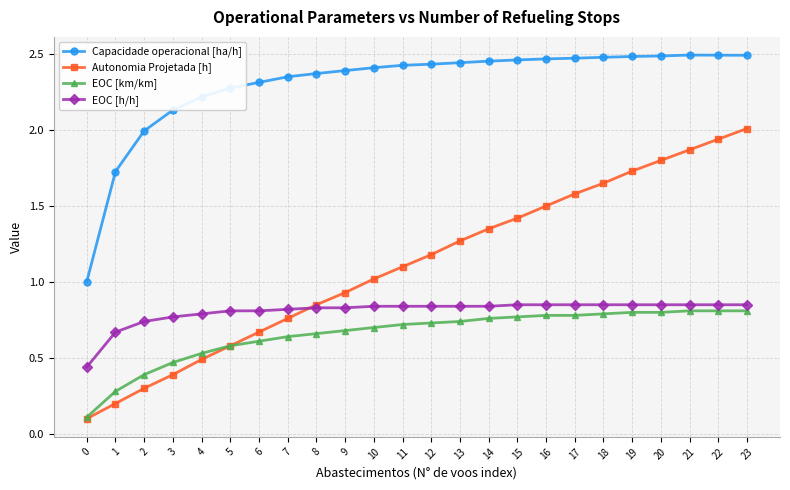

Rank the series at 11 from lowest to highest value.

EOC [km/km], EOC [h/h], Autonomia Projetada [h], Capacidade operacional [ha/h]